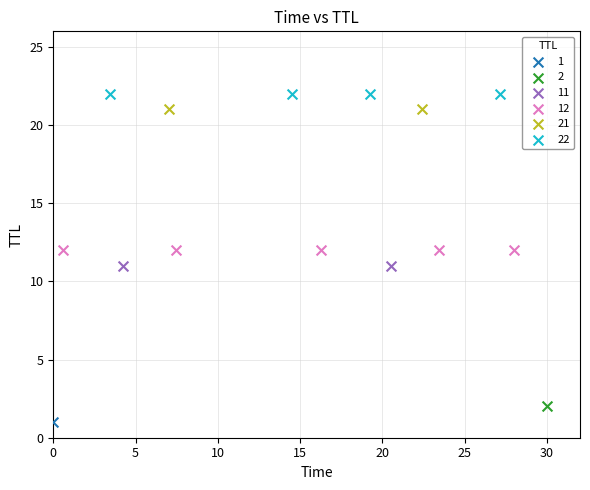

What are all the series names shown in the legend?

1, 2, 11, 12, 21, 22